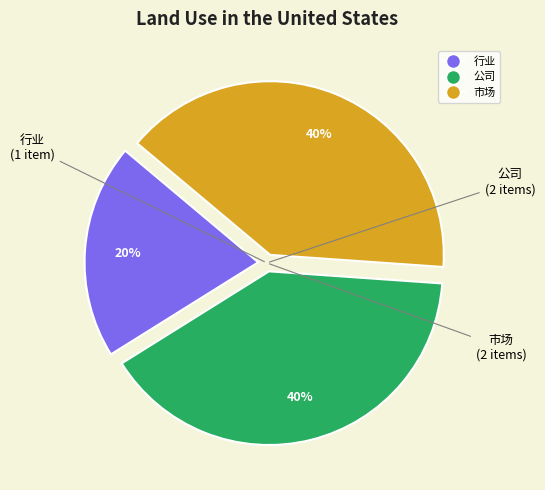

To the nearest percent, what is the difference between the largest and smallest slice percentages?

20%